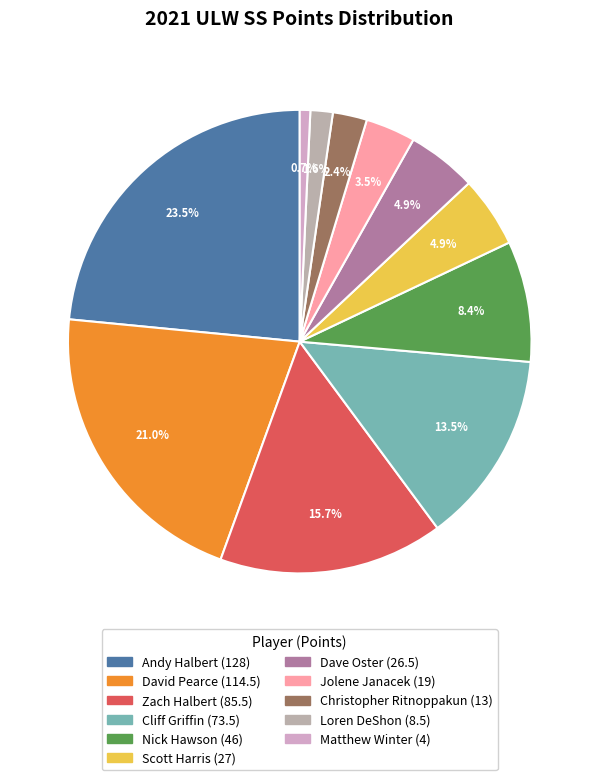

What percentage is the Andy Halbert slice, to the nearest percent?

23%